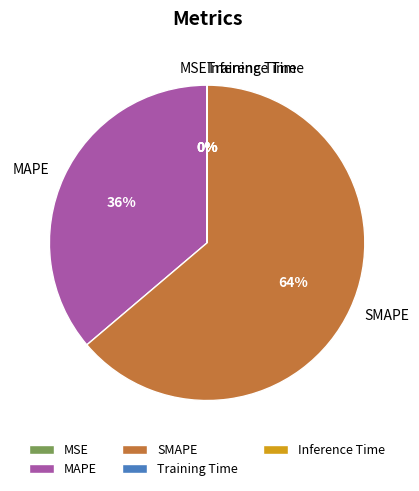

Which slice is the largest?

SMAPE